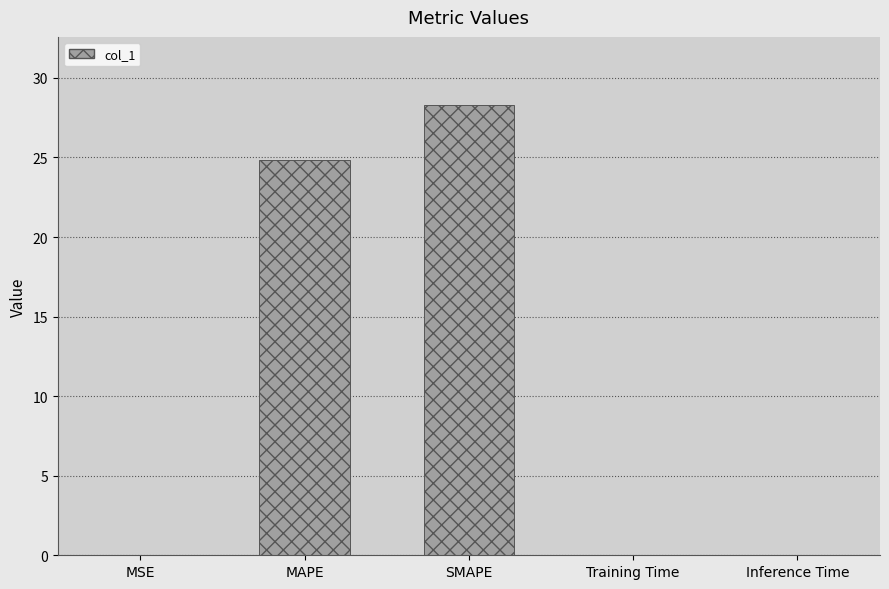

At which label is the value closest to 14?

MAPE